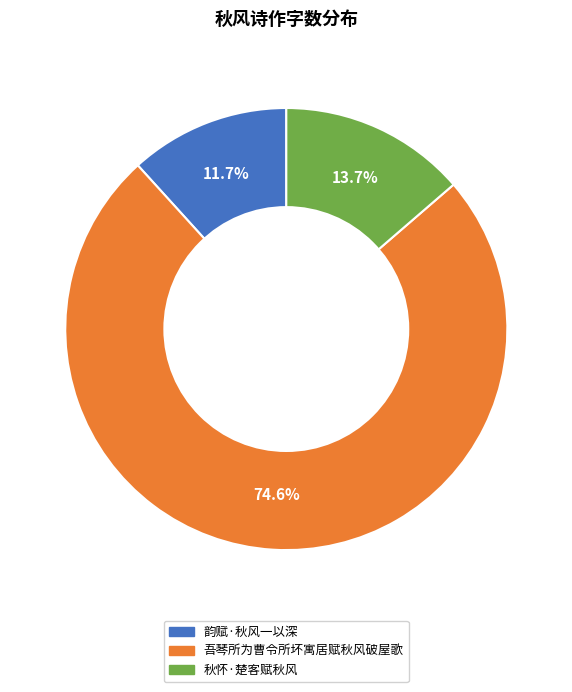

Does 秋怀·楚客赋秋风 account for over 50% of the chart?

No